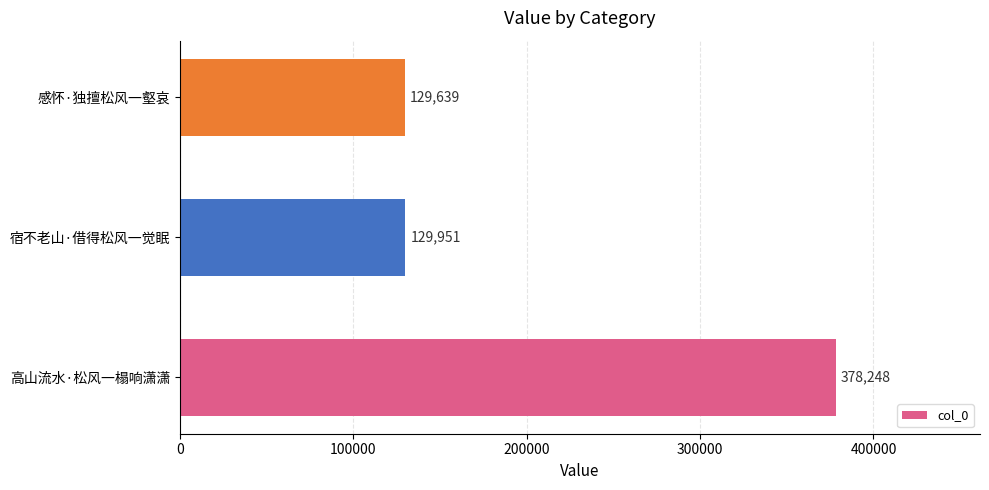

Rank the categories by value from highest to lowest.

高山流水·松风一榻响潇潇, 宿不老山·借得松风一觉眠, 感怀·独擅松风一壑哀